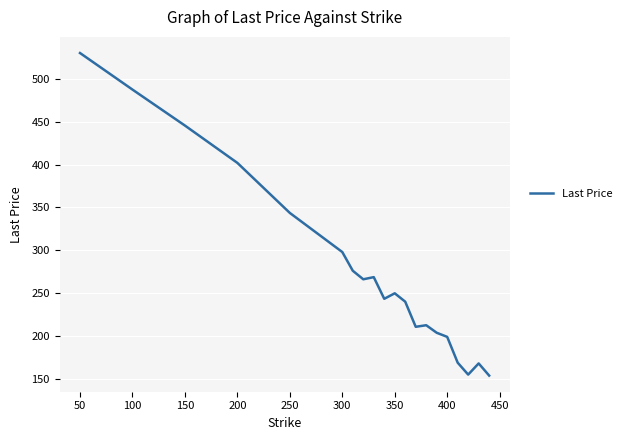

What is the smallest value displayed?

154.2